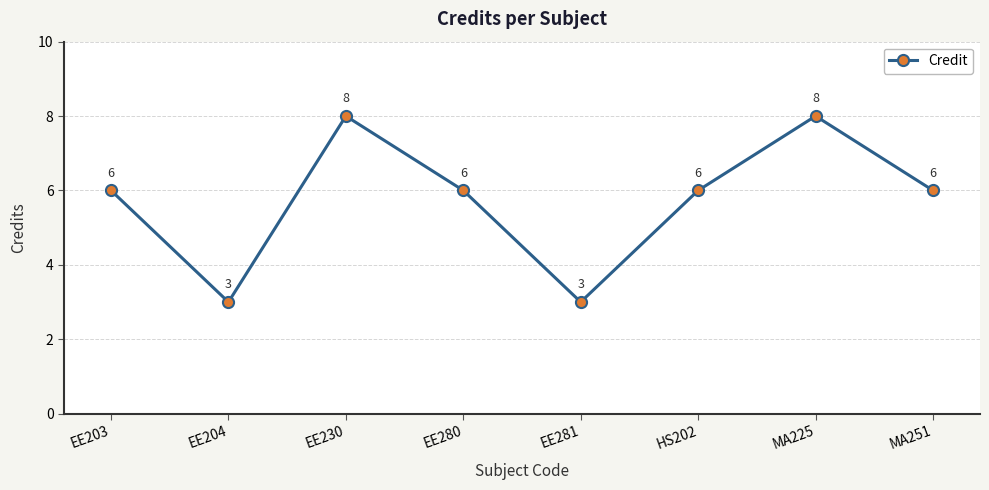

What is the ratio of the value at EE203 to the value at MA251?

1.0